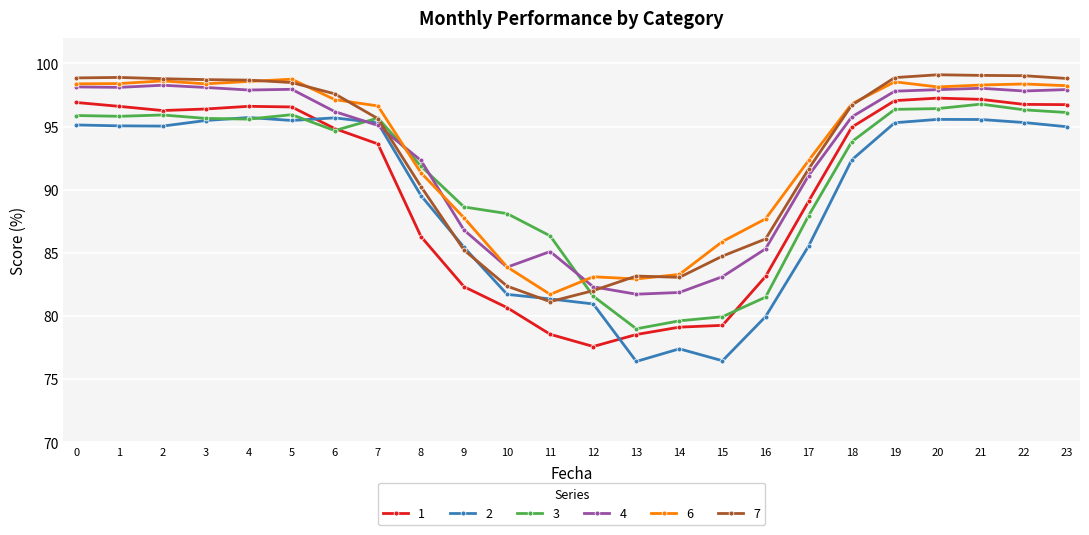

Which series has the widest spread of values?

1